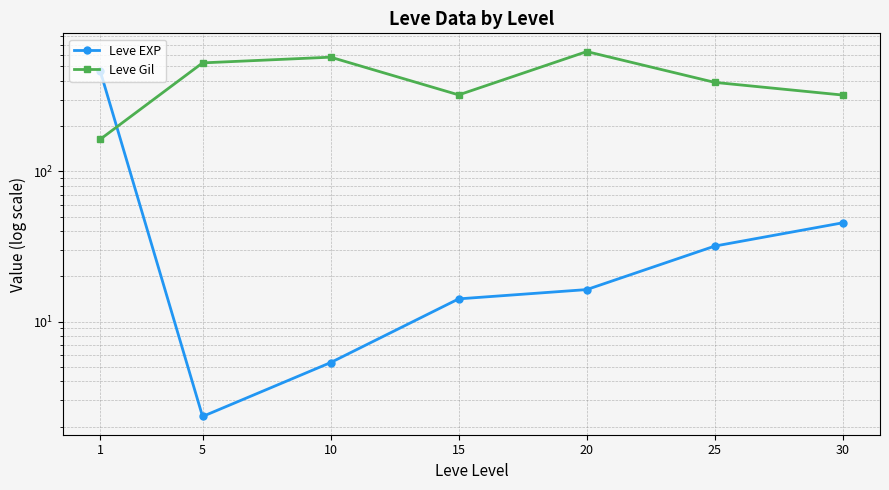

Is the value of Leve EXP at 15 greater than the value of Leve Gil at 15?

No